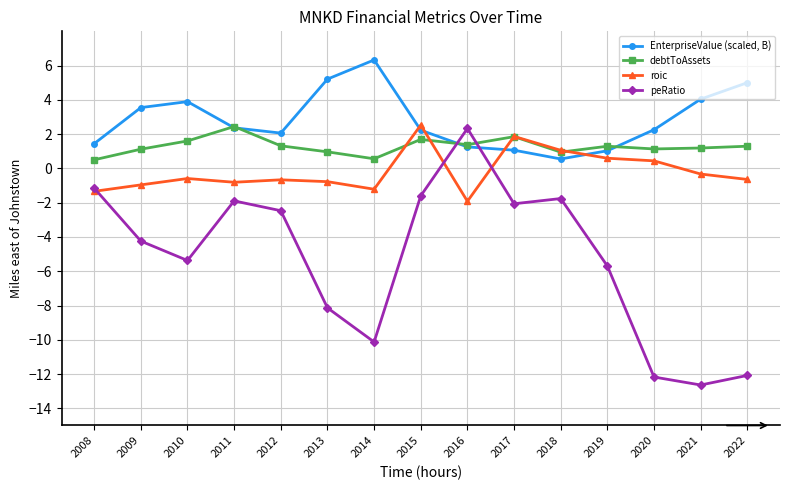

True or false: peRatio has more than 2 points higher than both neighbors.

True